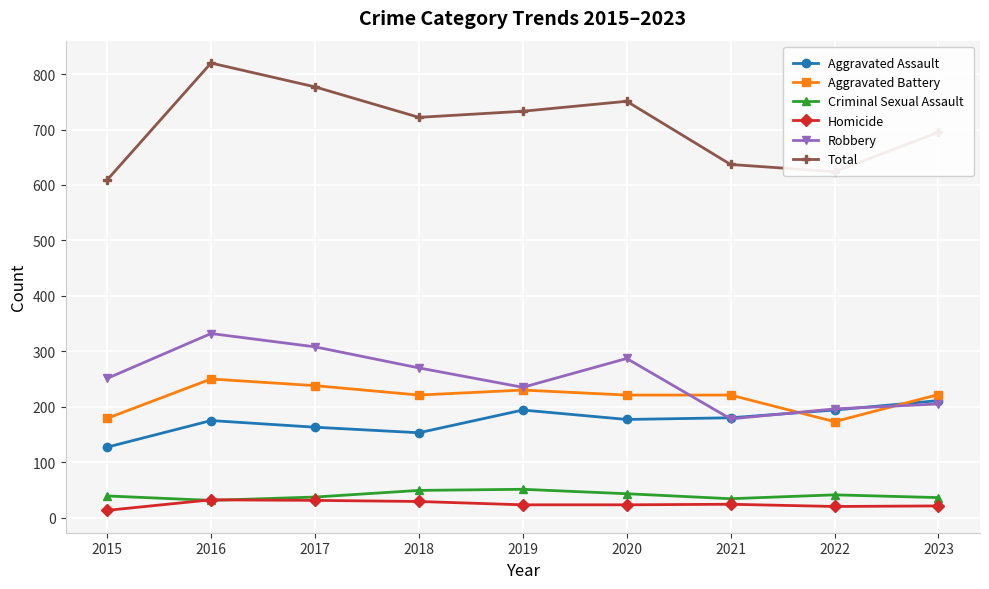

True or false: Total and Robbery intersect in this chart.

False